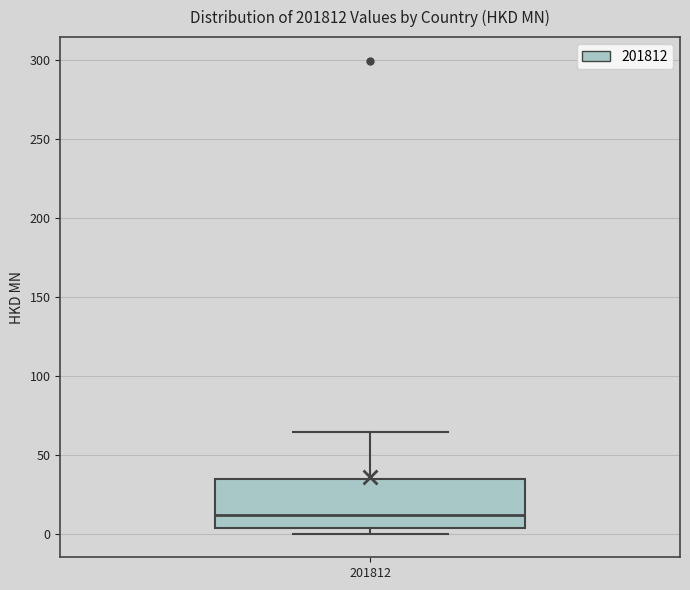

Where is the lower edge of the box at x = 201812 on the y-axis? The values are not printed on the chart, so give them approximately, as read against the axis.

5